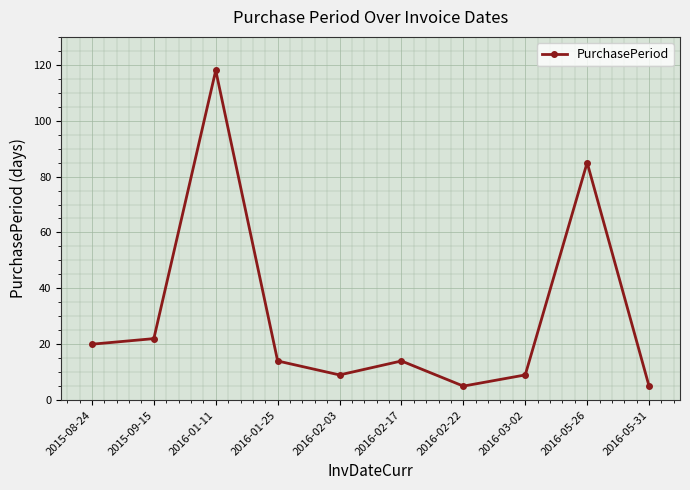

What is the label of the 3rd point from the left?

2016-01-11